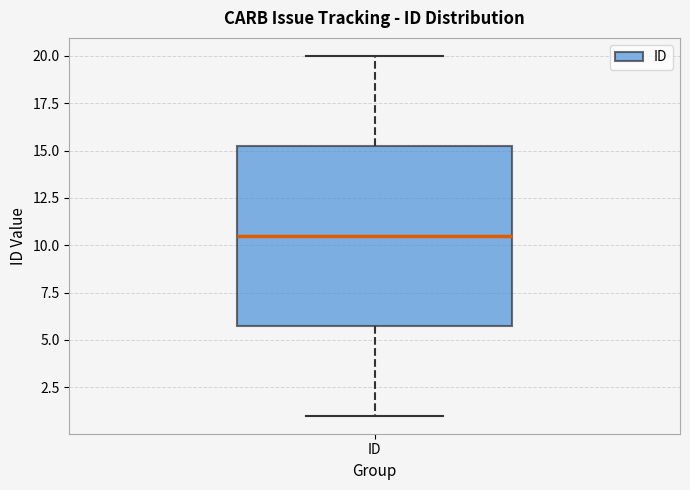

Where does the median line of the box for ID sit on the y-axis? The values are not printed on the chart, so give them approximately, as read against the axis.

10.5